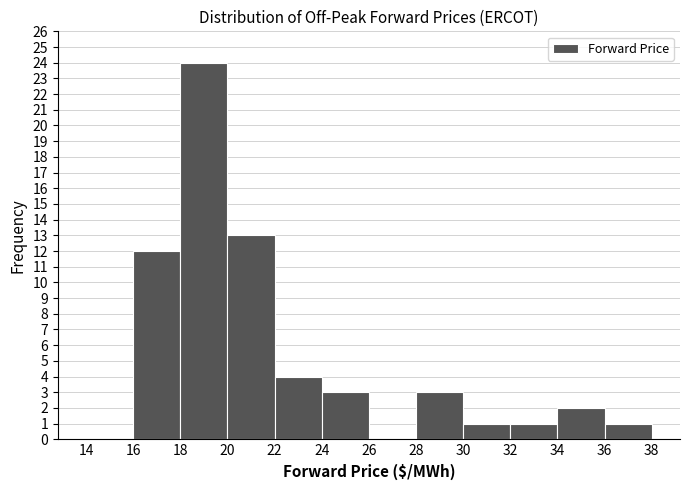

Reading left to right, list every bar in this chart as the range it spans on the x-axis followed by its height. The values are not printed on the chart, so give them approximately, as read against the axis.

14 to 16: 0
16 to 18: 12
18 to 20: 24
20 to 22: 13
22 to 24: 4
24 to 26: 3
26 to 28: 0
28 to 30: 3
30 to 32: 1
32 to 34: 1
34 to 36: 2
36 to 38: 1